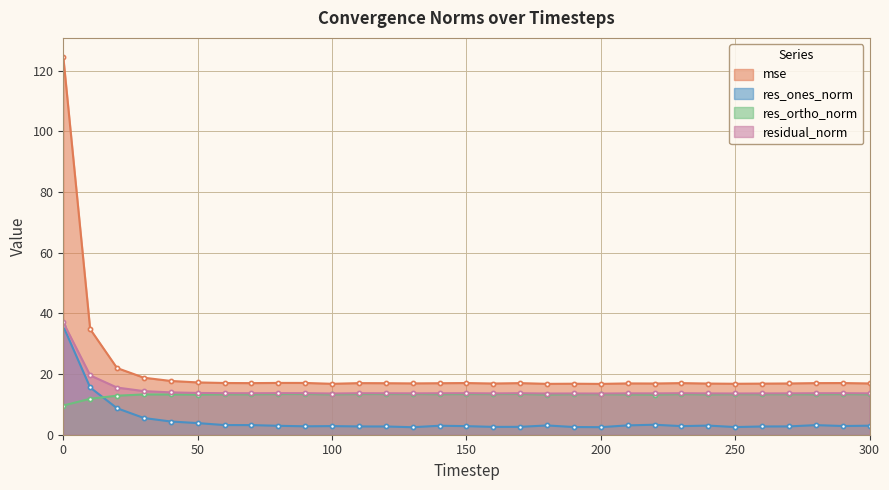

In residual_norm, how many points are lower than both neighbors (excluding endpoints)?

8